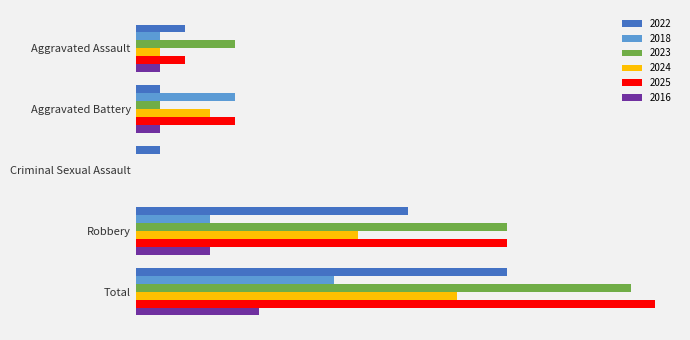

What is the sum of all 2023 values?

40